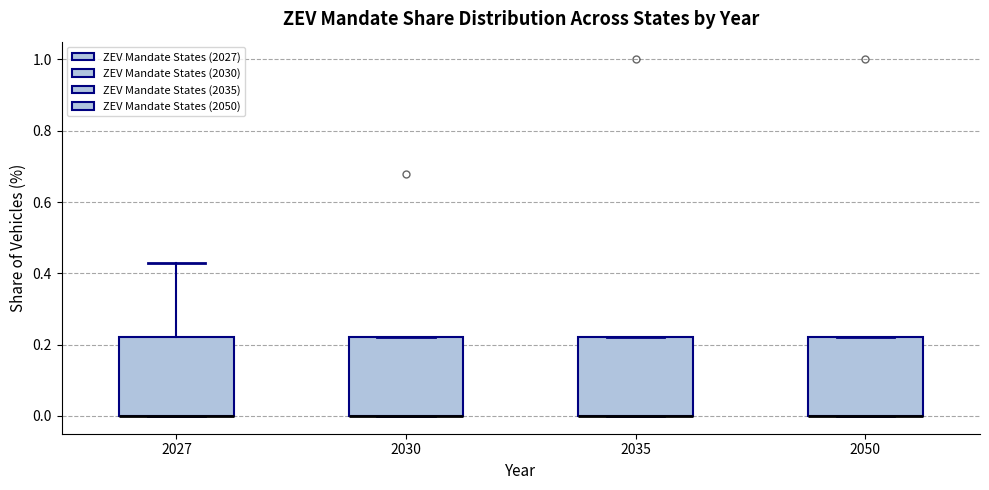

Reading left to right, read every box against the y-axis: the position of its median line, the range the box covers, and the ends of its whiskers. The values are not printed on the chart, so give them approximately, as read against the axis.

2027: median 0.00 (drawn on the box's lower edge), box 0.00 to 0.22, whiskers 0.00 to 0.44
2030: median 0.00 (drawn on the box's lower edge), box 0.00 to 0.22, whiskers 0.00 to 0.22
2035: median 0.00 (drawn on the box's lower edge), box 0.00 to 0.22, whiskers 0.00 to 0.22
2050: median 0.00 (drawn on the box's lower edge), box 0.00 to 0.22, whiskers 0.00 to 0.22